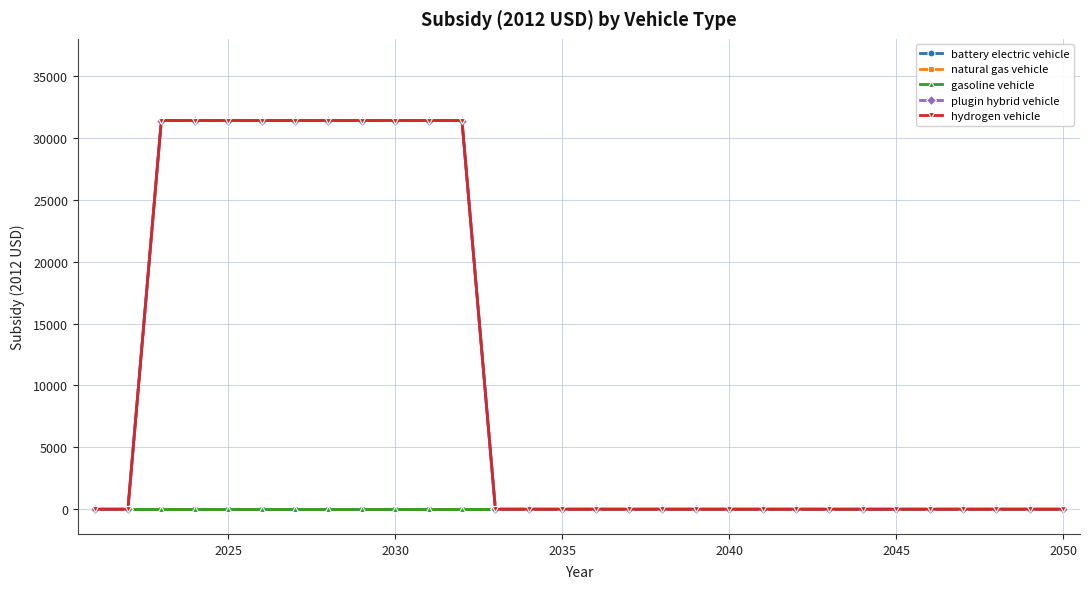

Does the chart have visible grid lines?

Yes